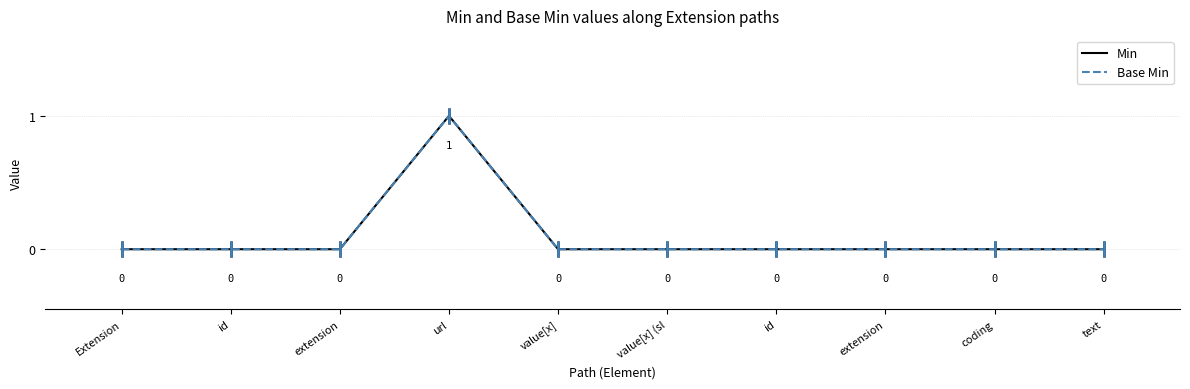

True or false: Min and Base Min cross at least once.

False